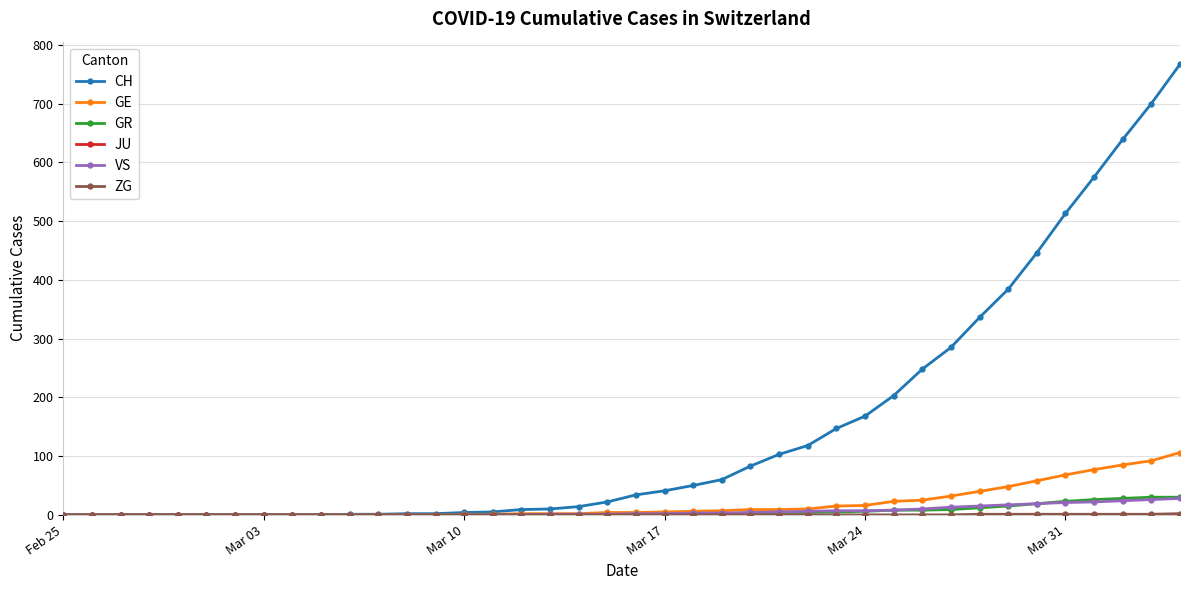

Which series has the largest total across all categories?

CH